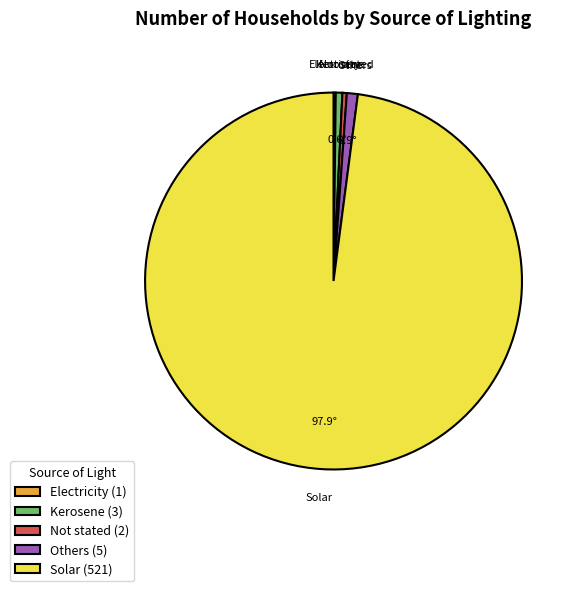

True or false: Others (5) accounts for 13% of the total.

False